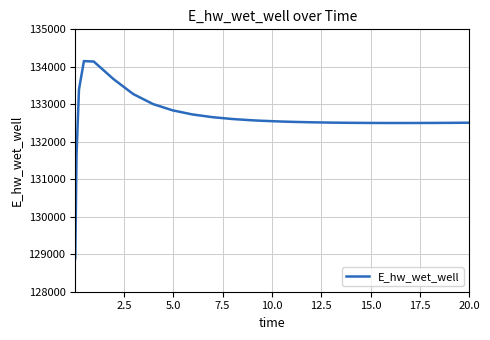

What is the minimum value shown in the chart?

128893.6